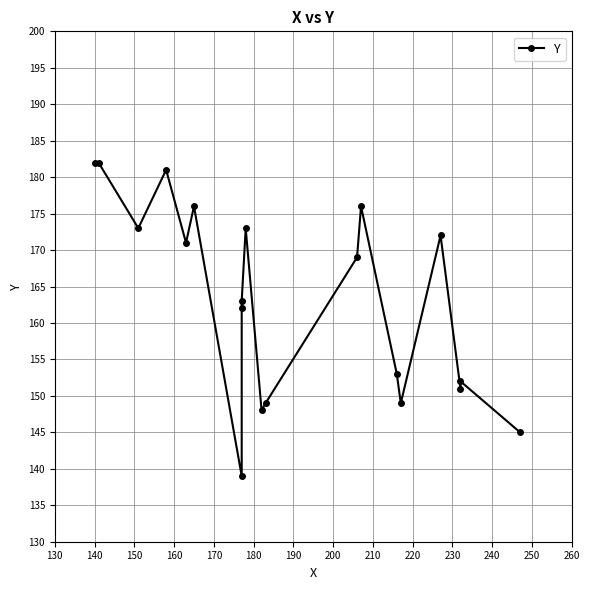

Which has a higher value, 260 or 240?

260